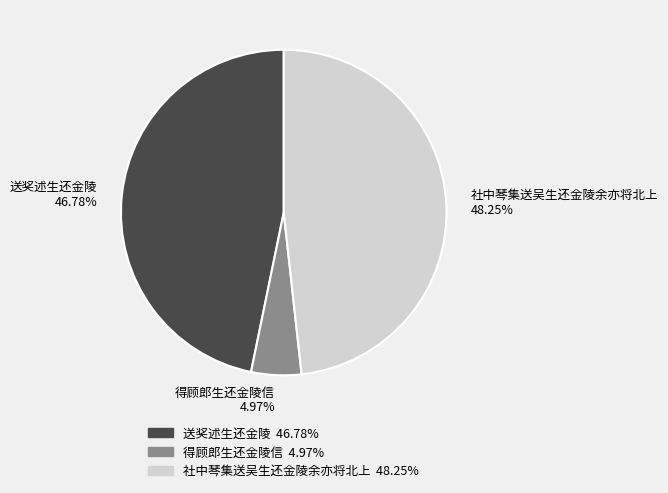

What is the largest slice in the pie chart?

社中琴集送吴生还金陵余亦将北上